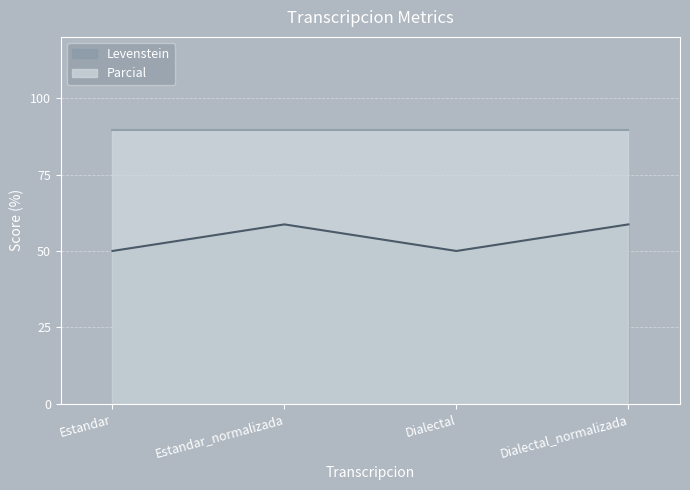

List the labels in order of value, largest first.

Estandar_normalizada, Dialectal_normalizada, Estandar, Dialectal